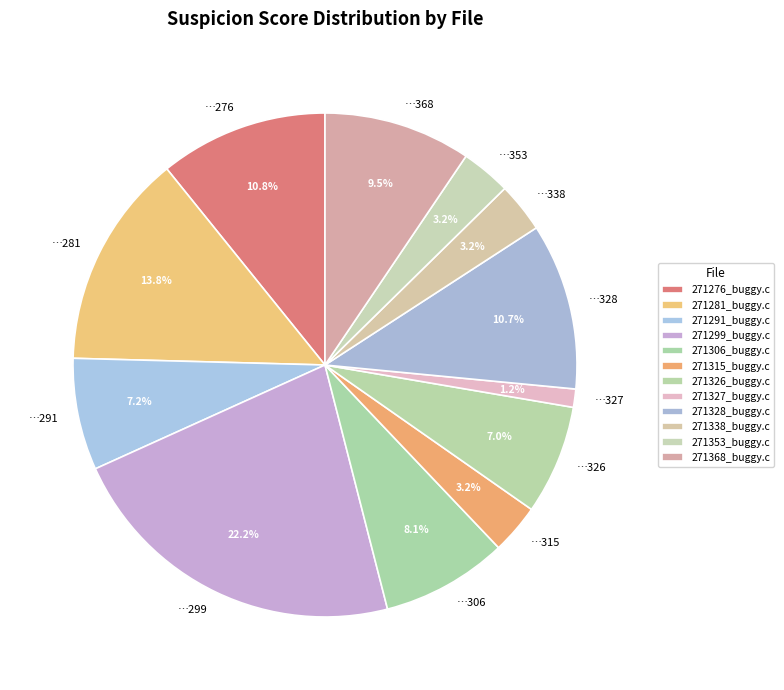

To the nearest percent, what is the combined percentage of 271281_buggy.c and 271368_buggy.c?

23%